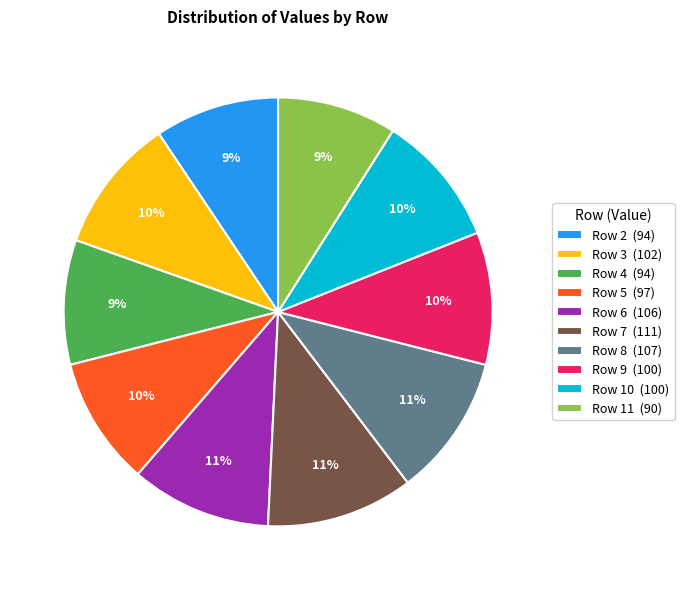

Combined, do Row 7 (111) and Row 9 (100) account for over 50%?

No